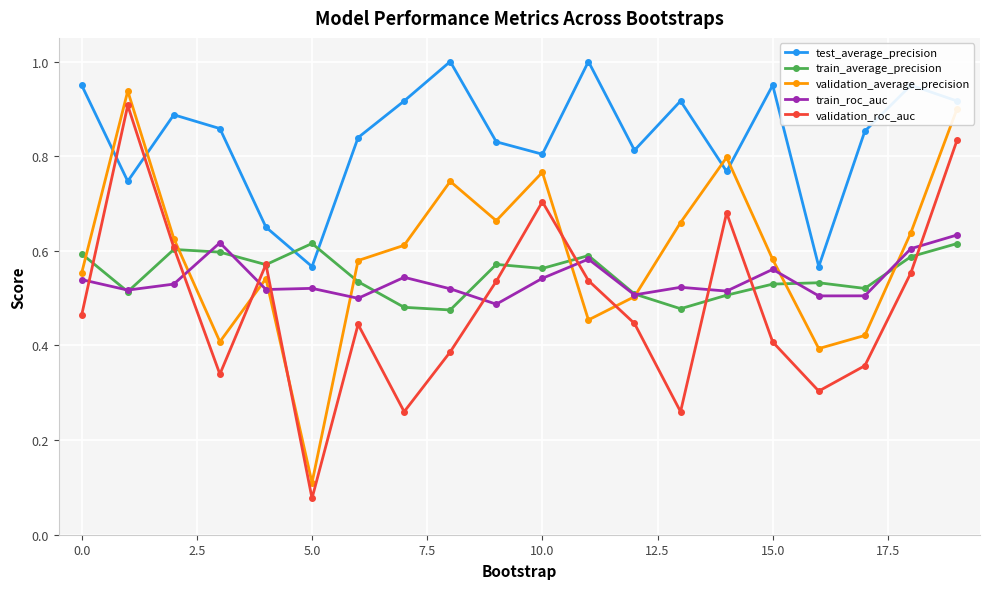

At how many categories does at least one series exceed 0?

20